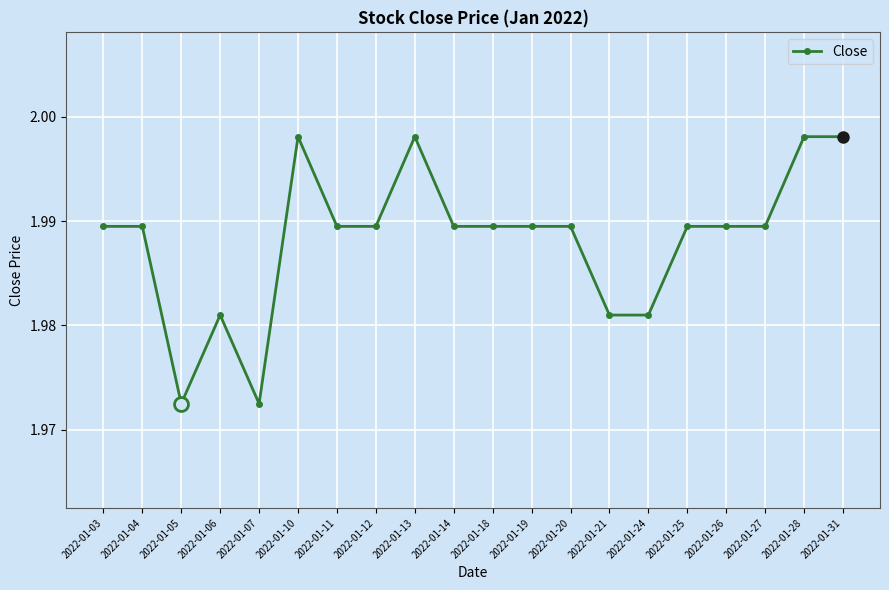

How many lines are shown in the chart?

1